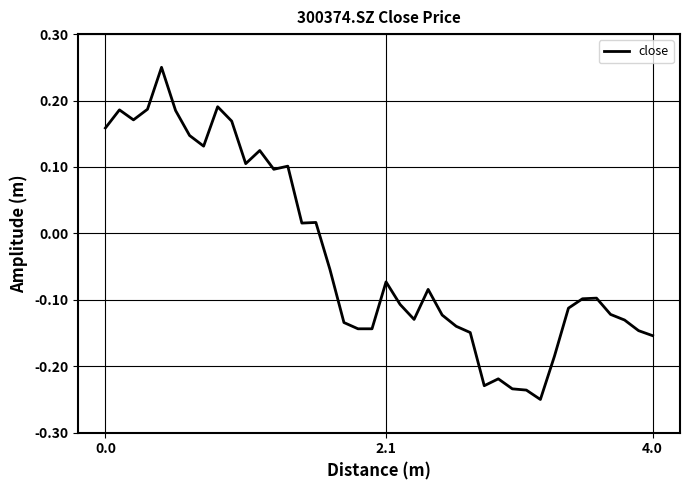

What is the label of the 11th point from the left?

10